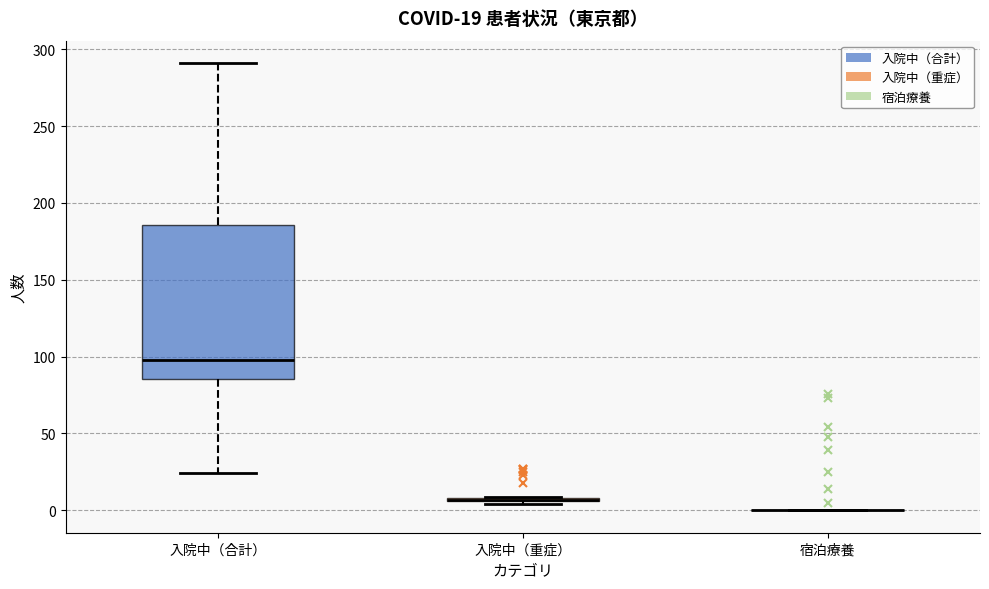

Comparing the boxes themselves (not the whiskers), which one is the tallest?

入院中（合計）